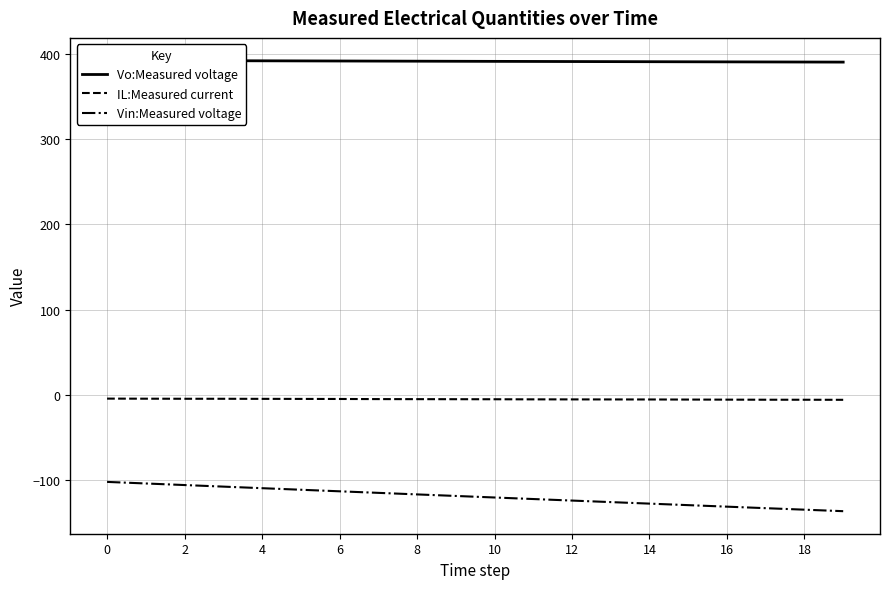

What is the approximate value of Vin:Measured voltage at 12?

-123.6